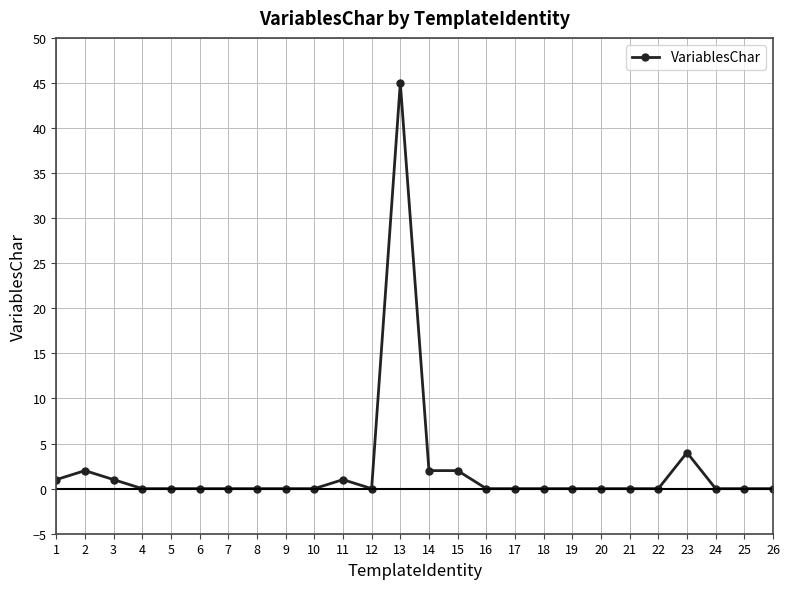

Reading right to left, list all the values displayed in this chart.

26=0	25=0	24=0	23=4	22=0	21=0	20=0	19=0	18=0	17=0	16=0	15=2	14=2	13=45	12=0	11=1	10=0	9=0	8=0	7=0	6=0	5=0	4=0	3=1	2=2	1=1